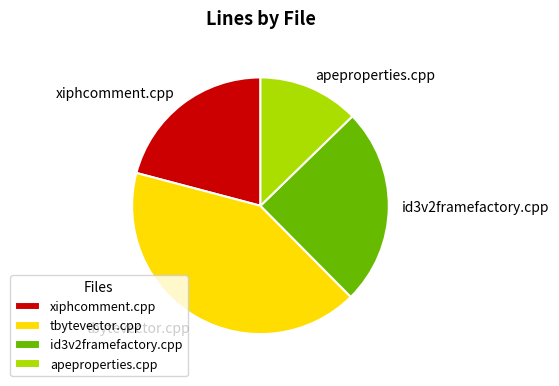

Rank the categories by value from highest to lowest.

tbytevector.cpp, id3v2framefactory.cpp, xiphcomment.cpp, apeproperties.cpp